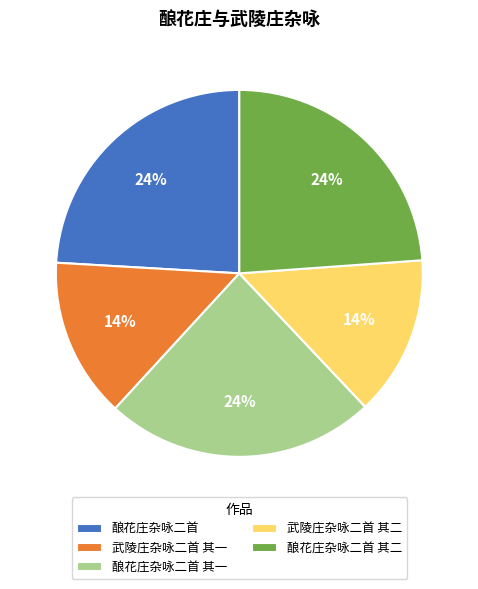

To the nearest percent, what is the difference between the 武陵庄杂咏二首 其二 and 酿花庄杂咏二首 其二 slice percentages?

10%